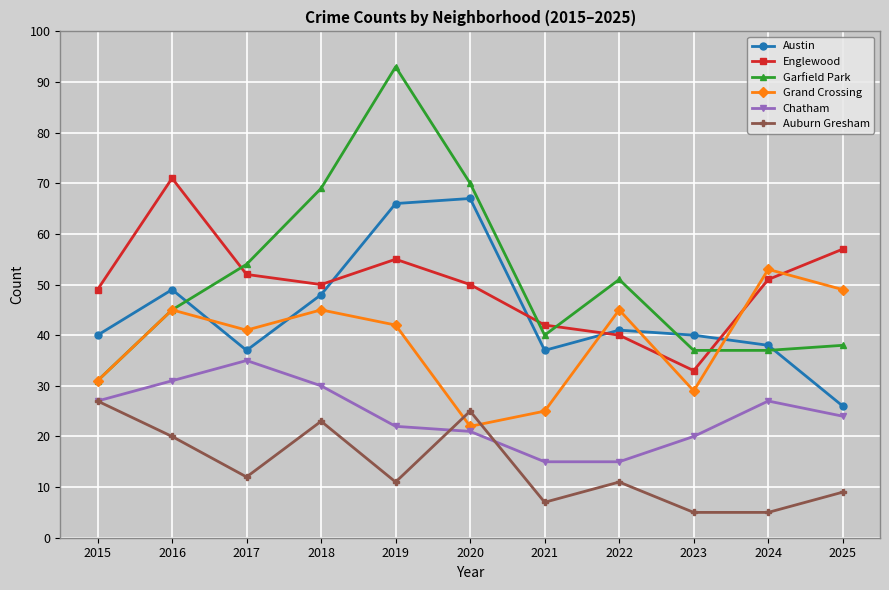

In Austin, how many points are higher than both neighbors (excluding endpoints)?

3